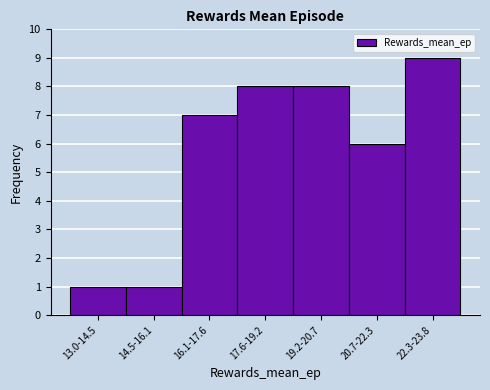

Reading left to right, list all the values displayed in this chart.

1	1	7	8	8	6	9